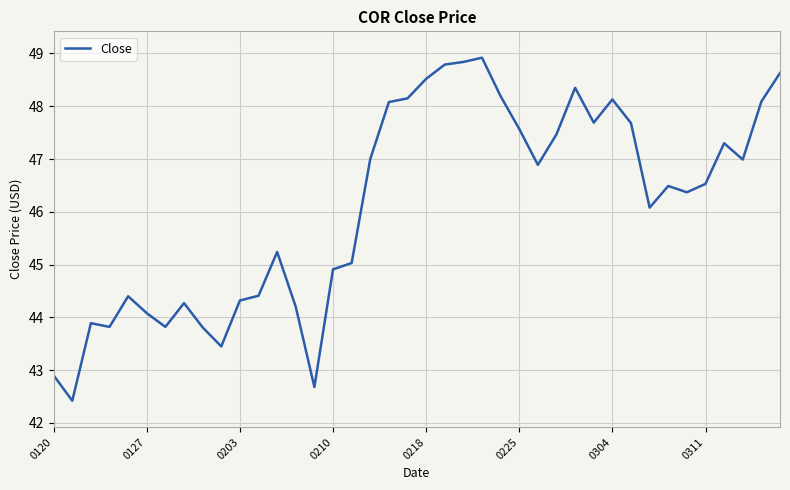

What is the smallest value displayed?

42.4